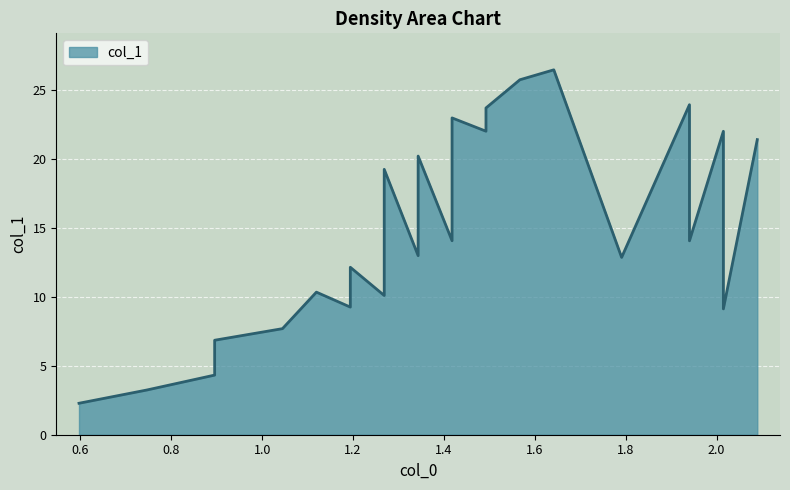

What is the change in value from 1.119402985074629 to 1.2686567164179117?

+7.8